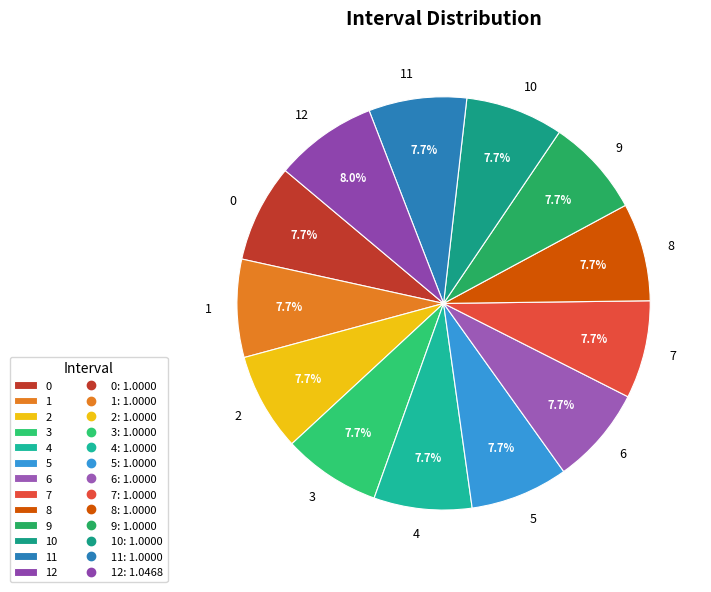

How many segments does this pie chart have?

13